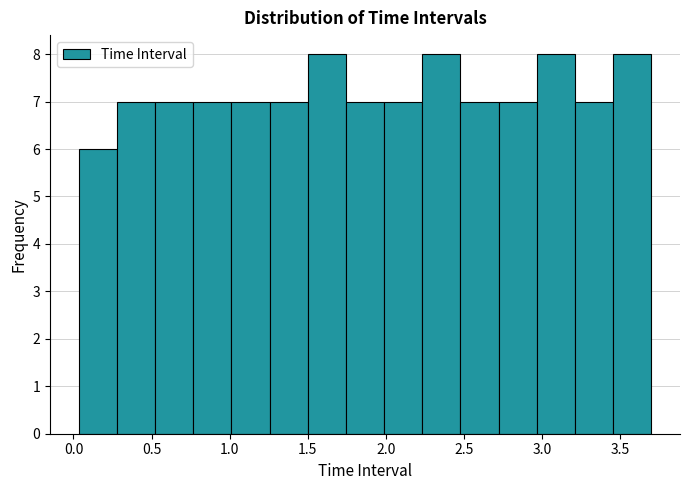

Reading left to right, transcribe this chart: for each bar, give the range it covers on the x-axis and its height. Neither the bar edges nor the heights are printed on the chart, so give them approximately, as read against the axes.

0.05 to 0.30: 6
0.30 to 0.50: 7
0.50 to 0.75: 7
0.75 to 1.00: 7
1.00 to 1.25: 7
1.25 to 1.50: 7
1.50 to 1.75: 8
1.75 to 2.00: 7
2.00 to 2.25: 7
2.25 to 2.50: 8
2.50 to 2.70: 7
2.70 to 2.95: 7
2.95 to 3.20: 8
3.20 to 3.45: 7
3.45 to 3.70: 8